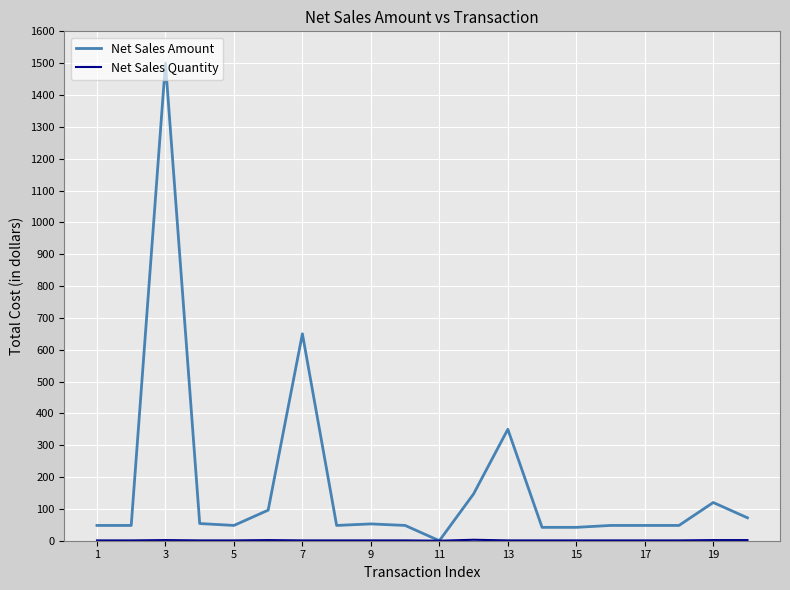

What is the maximum value shown in the chart?

1500.0